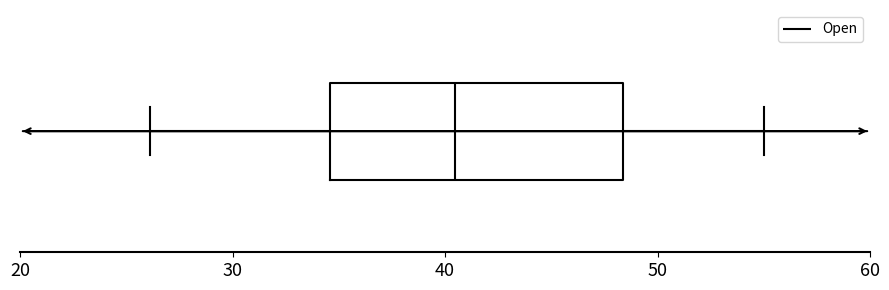

Read this box plot against the x-axis: the position of the median line, the range covered by the box, and the ends of both whiskers. The values are not printed on the chart, so give them approximately, as read against the axis.

median 40, box 35 to 48, whiskers 26 to 55